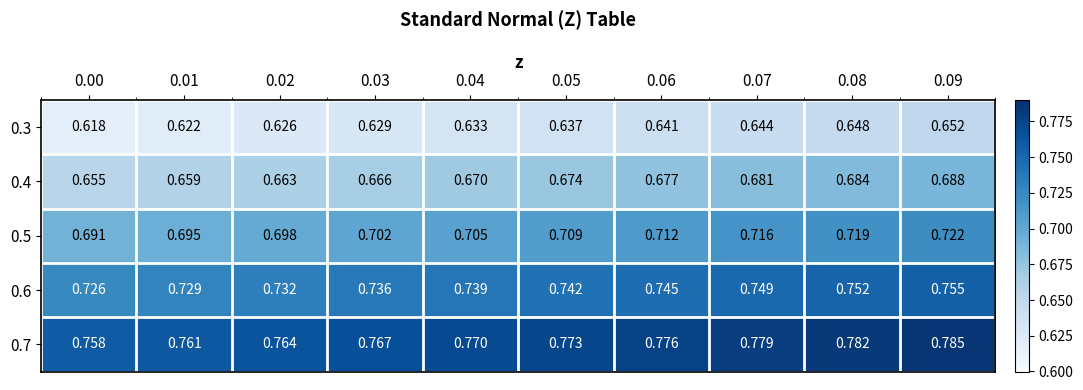

What is the greatest value displayed?

0.8